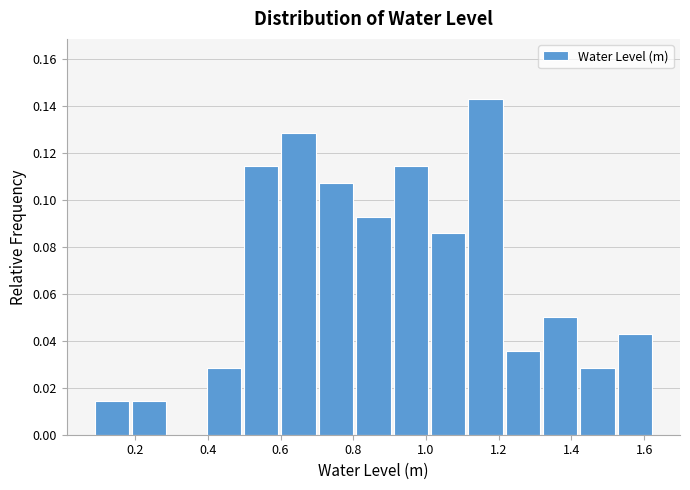

How tall is the bar that spans 1.52 to 1.64 on the x-axis? Neither the bar edges nor the heights are printed on the chart, so give them approximately, as read against the axes.

0.042